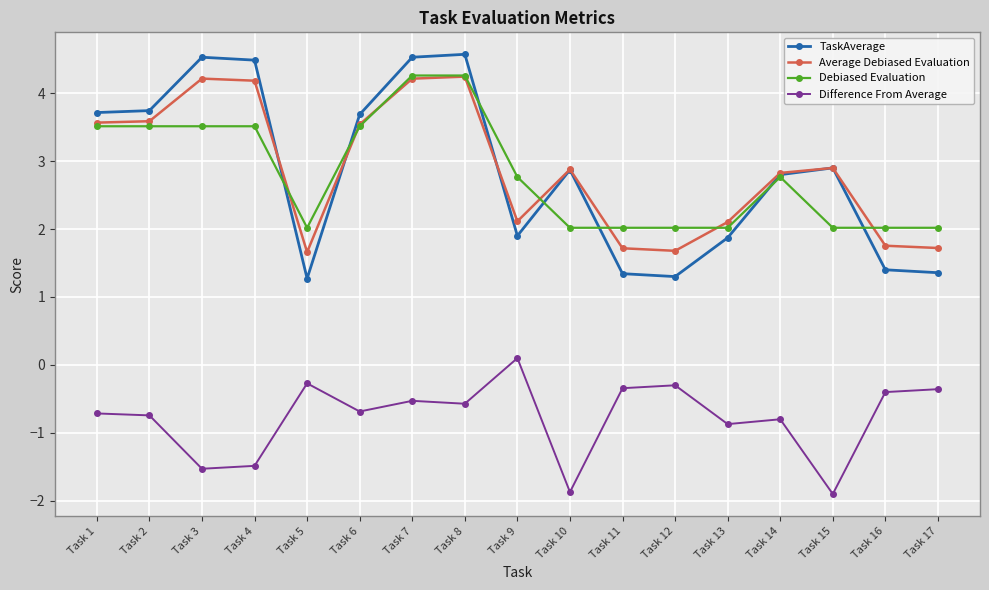

How many series are shown in this chart?

4